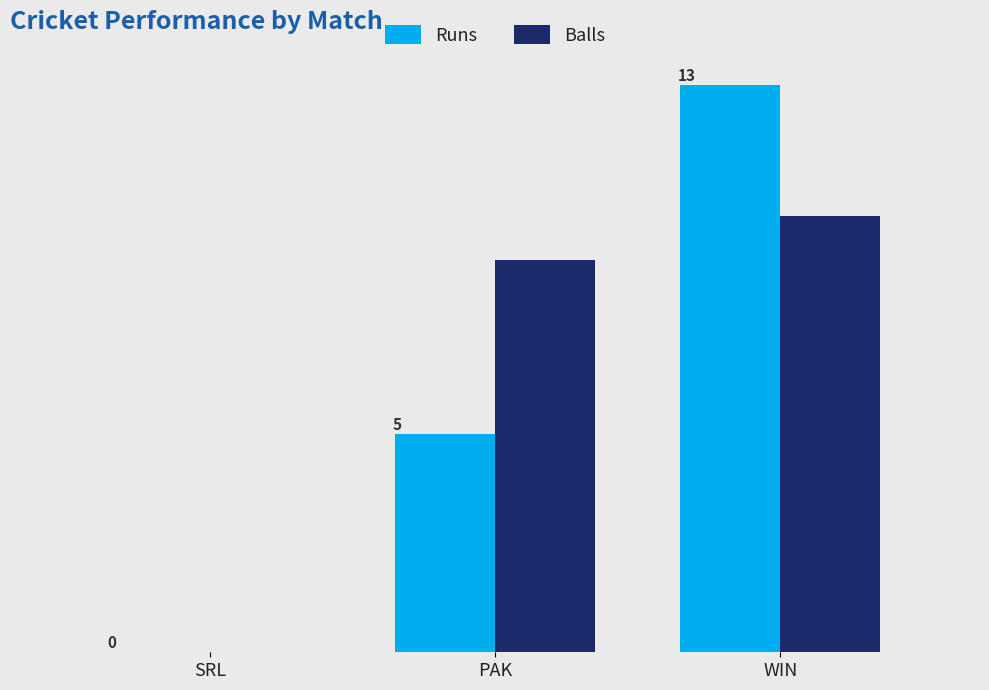

Is the value of Balls at WIN greater than the value of Runs at PAK?

Yes